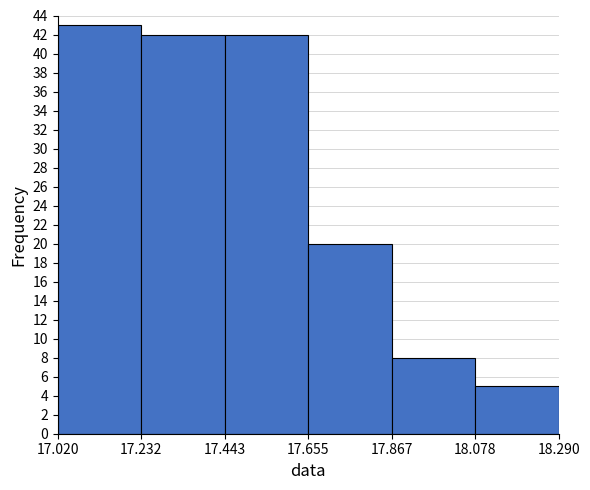

Reading left to right, list every bar in this chart as the range it spans on the x-axis followed by its height. The values are not printed on the chart, so give them approximately, as read against the axis.

17.020 to 17.232: 43
17.232 to 17.443: 42
17.443 to 17.655: 42
17.655 to 17.867: 20
17.867 to 18.078: 8
18.078 to 18.290: 5